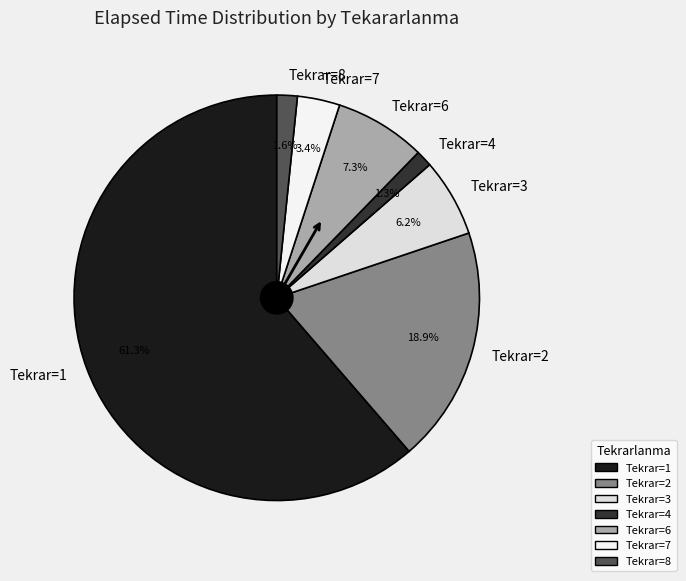

Approximately how many times larger is the value at Tekrar=8 compared to Tekrar=3?

0.3